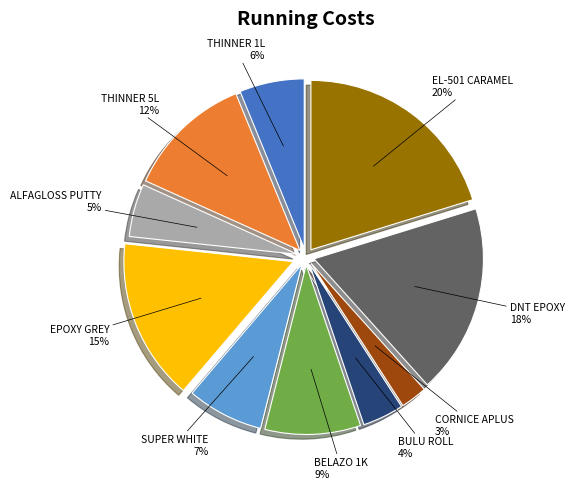

Does BELAZO 1K represent more than half of the total?

No